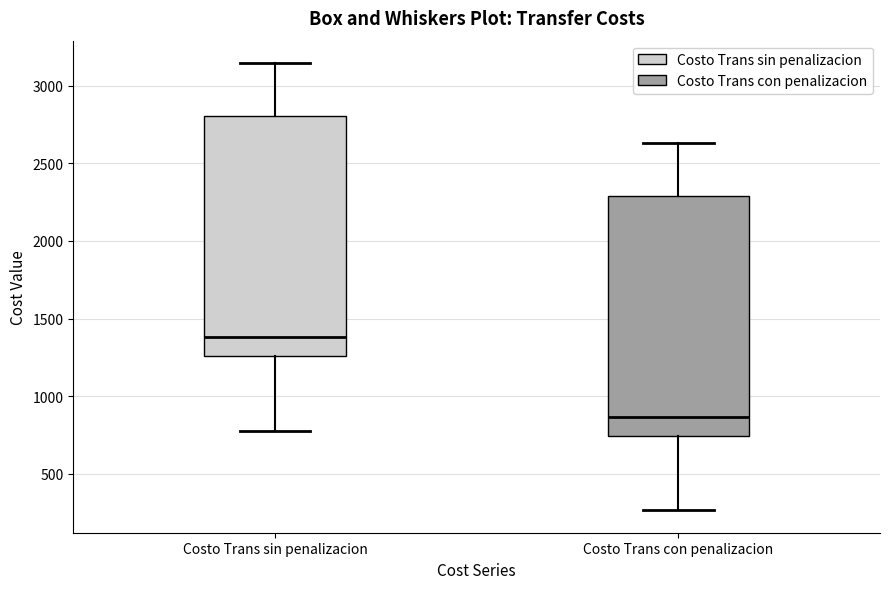

Reading left to right, transcribe this box plot: for each box, give where its median line is, the range the box spans, and where its two whiskers end, as read against the y-axis. The values are not printed on the chart, so give them approximately, as read against the axis.

Costo Trans sin penalizacion: median 1400, box 1250 to 2800, whiskers 800 to 3150
Costo Trans con penalizacion: median 850, box 750 to 2300, whiskers 250 to 2650